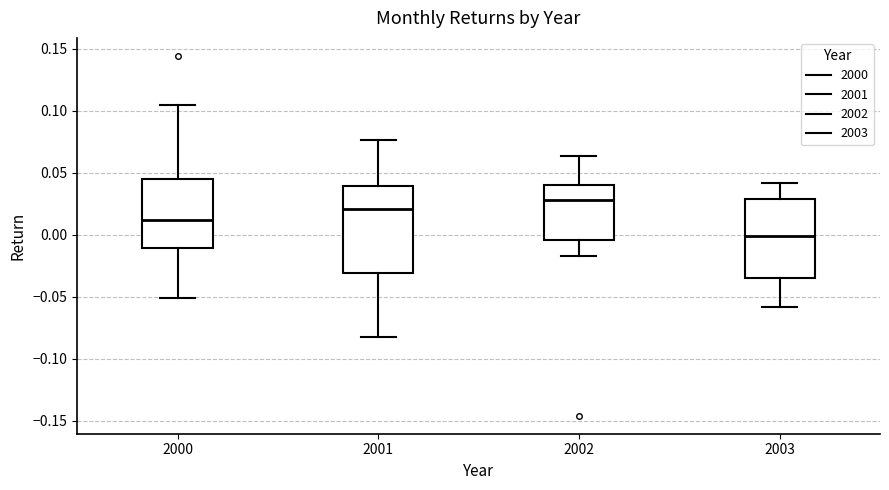

Reading left to right, transcribe this box plot: for each box, give where its median line is, the range the box spans, and where its two whiskers end, as read against the y-axis. The values are not printed on the chart, so give them approximately, as read against the axis.

2000: median 0.010, box -0.010 to 0.045, whiskers -0.050 to 0.105
2001: median 0.020, box -0.030 to 0.040, whiskers -0.080 to 0.075
2002: median 0.030, box -0.005 to 0.040, whiskers -0.015 to 0.065
2003: median 0.000, box -0.035 to 0.030, whiskers -0.060 to 0.040